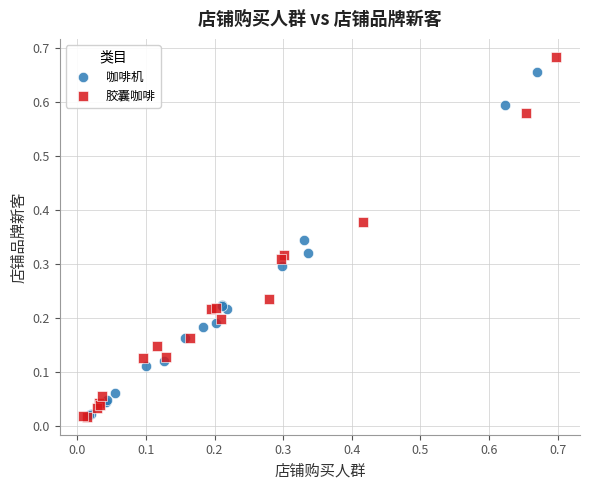

Which series has the largest Y range (max minus min)?

胶囊咖啡